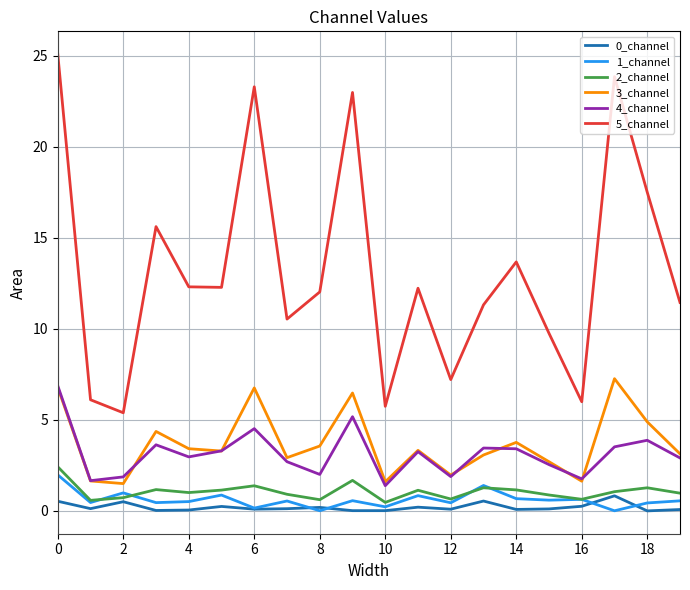

What is the highest value of the 4_channel series?

6.9